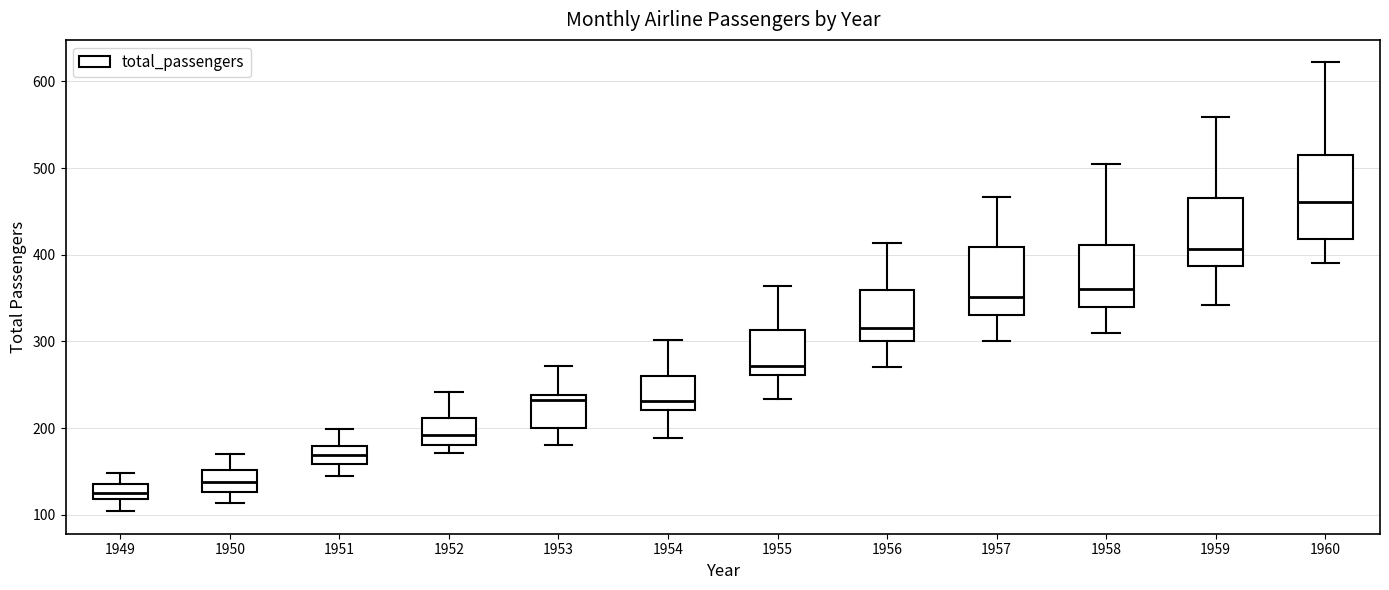

Reading left to right, read every box against the y-axis: the position of its median line, the range the box covers, and the ends of its whiskers. The values are not printed on the chart, so give them approximately, as read against the axis.

1949: median 130, box 120 to 140, whiskers 100 to 150
1950: median 140, box 130 to 150, whiskers 110 to 170
1951: median 170, box 160 to 180, whiskers 150 to 200
1952: median 190, box 180 to 210, whiskers 170 to 240
1953: median 230, box 200 to 240, whiskers 180 to 270
1954: median 230, box 220 to 260, whiskers 190 to 300
1955: median 270, box 260 to 310, whiskers 230 to 360
1956: median 320, box 300 to 360, whiskers 270 to 410
1957: median 350, box 330 to 410, whiskers 300 to 470
1958: median 360, box 340 to 410, whiskers 310 to 510
1959: median 410, box 390 to 470, whiskers 340 to 560
1960: median 460, box 420 to 510, whiskers 390 to 620